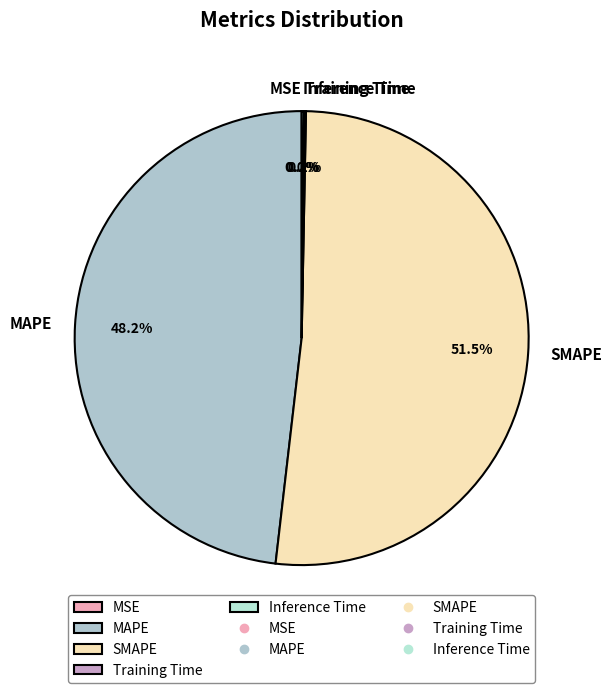

To the nearest percent, what is the difference between the largest and smallest slice percentages?

52%